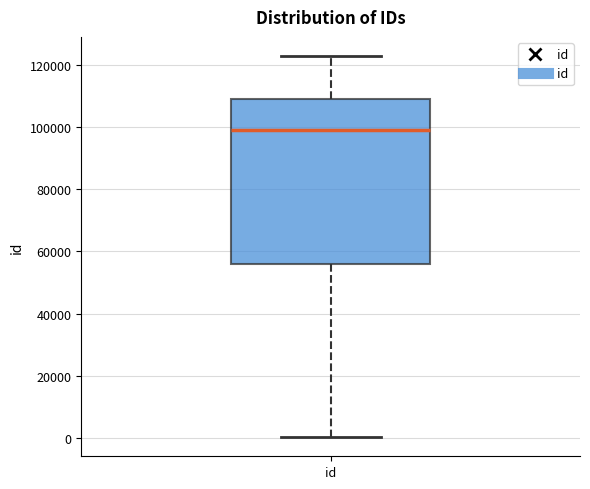

Where does the median line of the box for id sit on the y-axis? The values are not printed on the chart, so give them approximately, as read against the axis.

98000